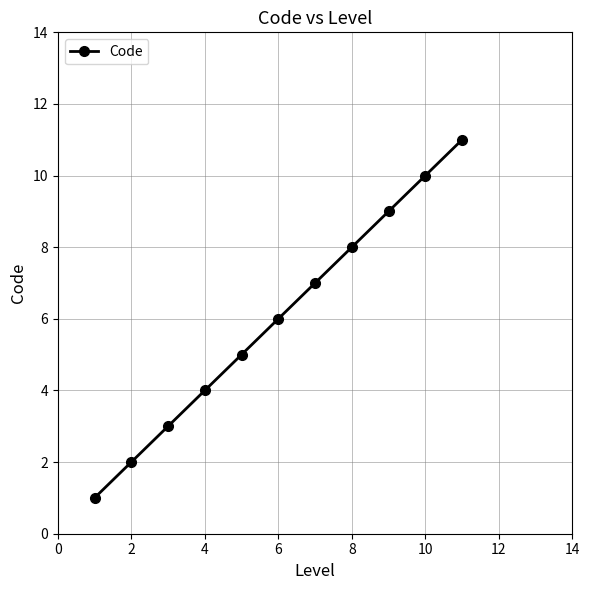

Count the number of categories in the chart.

11